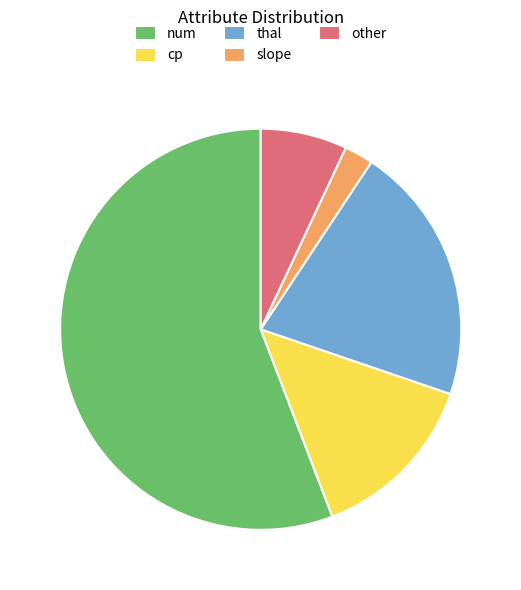

Does other account for over 50% of the chart?

No